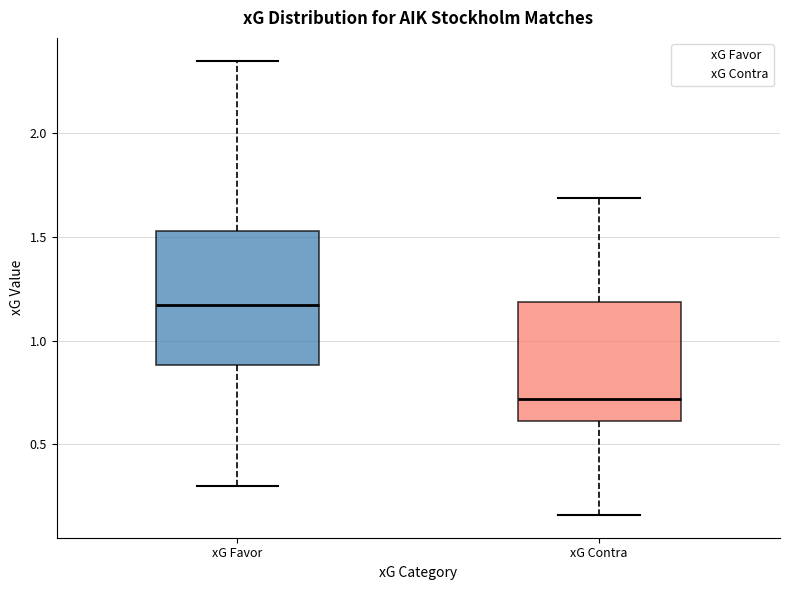

Where does the lower whisker of the box for xG Favor end on the y-axis? The values are not printed on the chart, so give them approximately, as read against the axis.

0.30